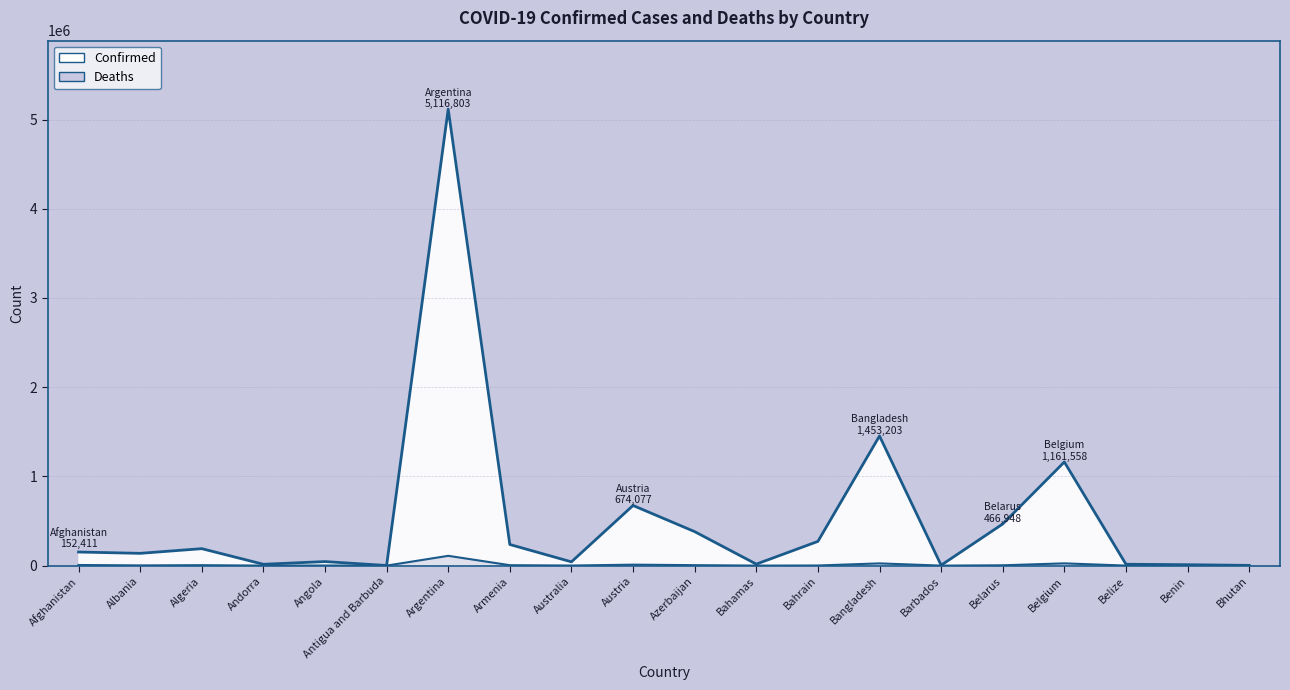

What is the sum of the Deaths values at Belarus and Angola?

4792